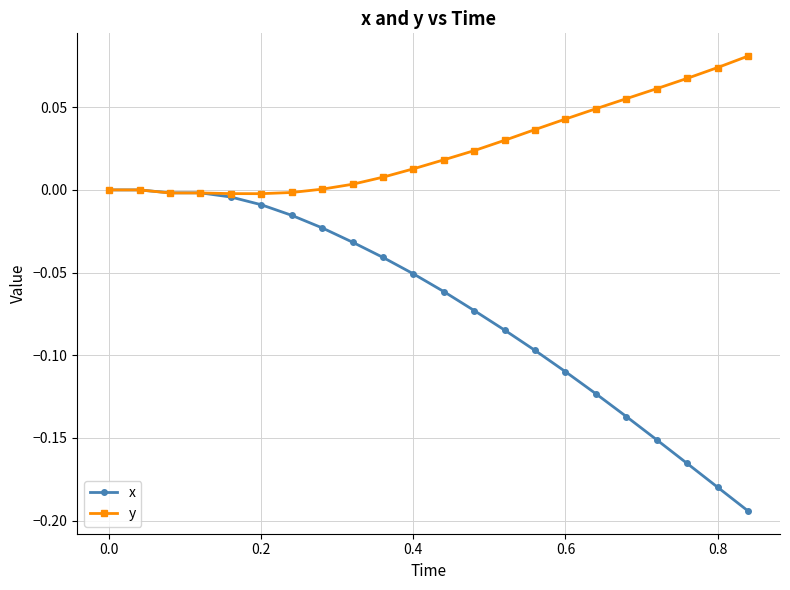

Rank the series by their maximum value, from highest to lowest.

y, x